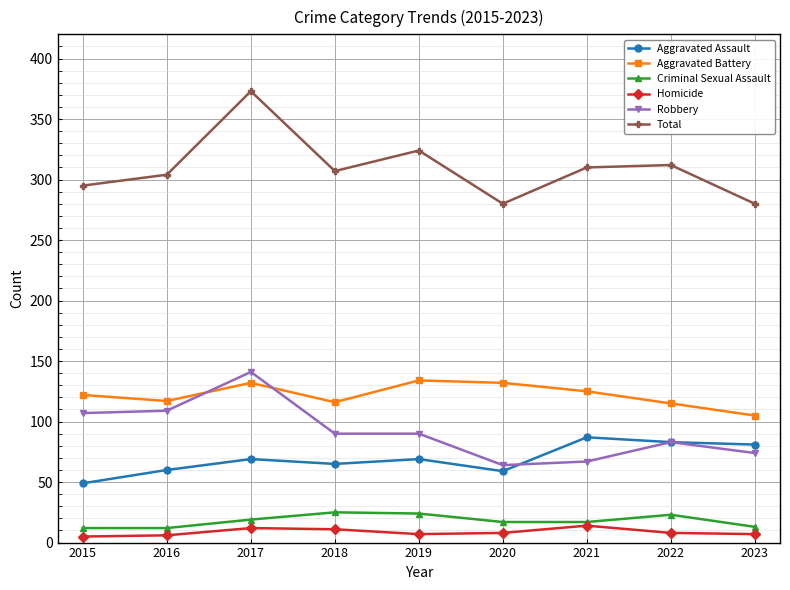

What is the difference between the maximum and second lowest values in the Criminal Sexual Assault series?

13